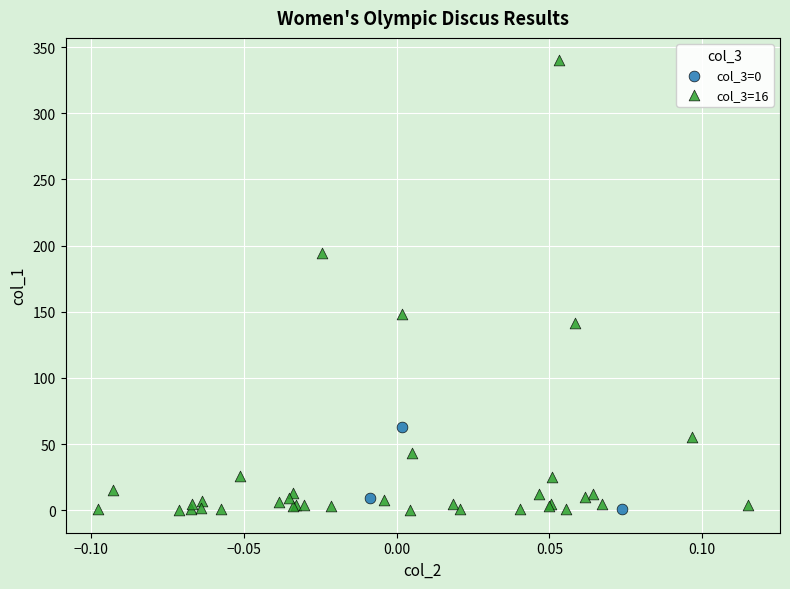

Which series has the widest spread of Y values?

col_3=16